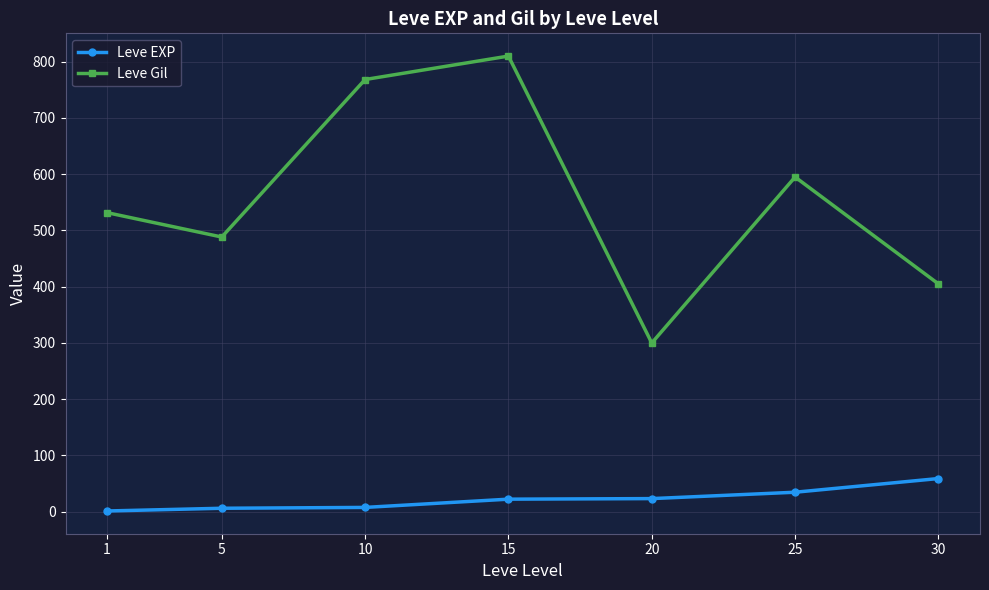

What is the value of the Leve Gil point at the 5th from the left?

300.0